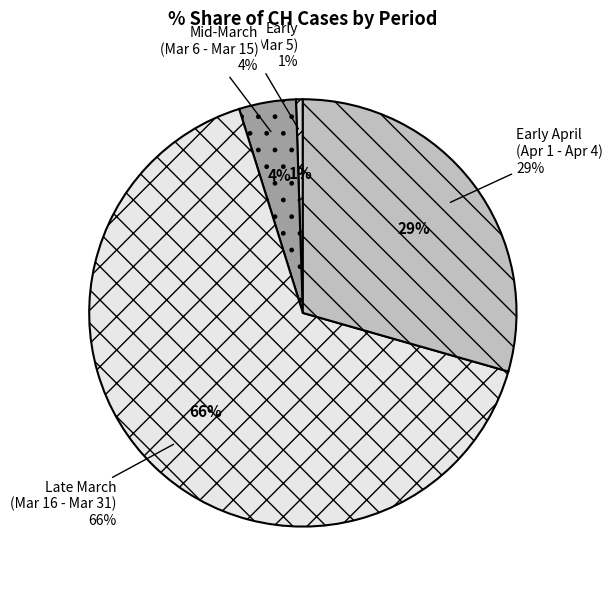

Which has a higher value, 2020-02-26 or 2020-03-07?

2020-03-07